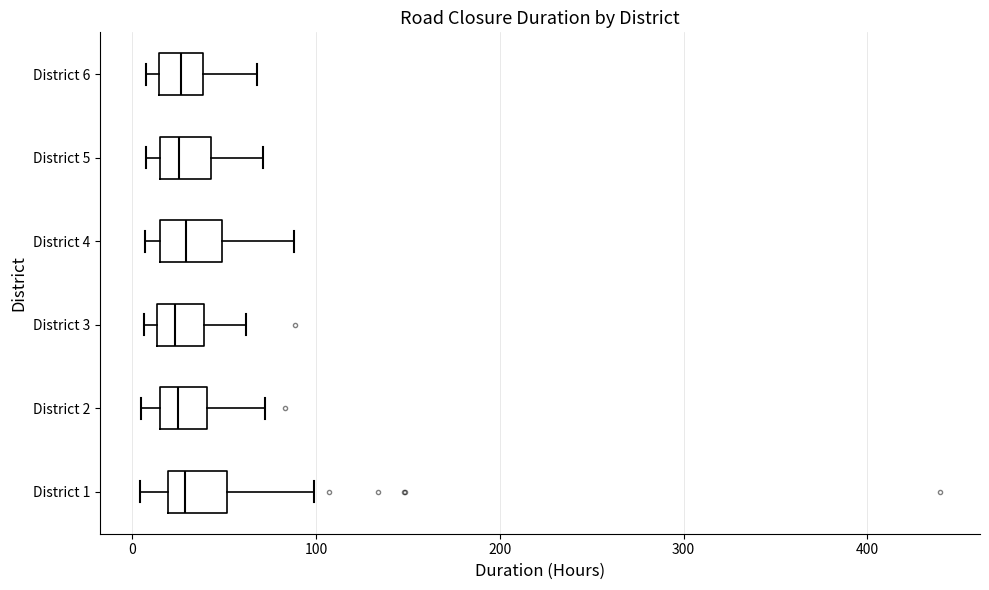

Where is the left edge of the box for District 3 on the x-axis? The values are not printed on the chart, so give them approximately, as read against the axis.

10